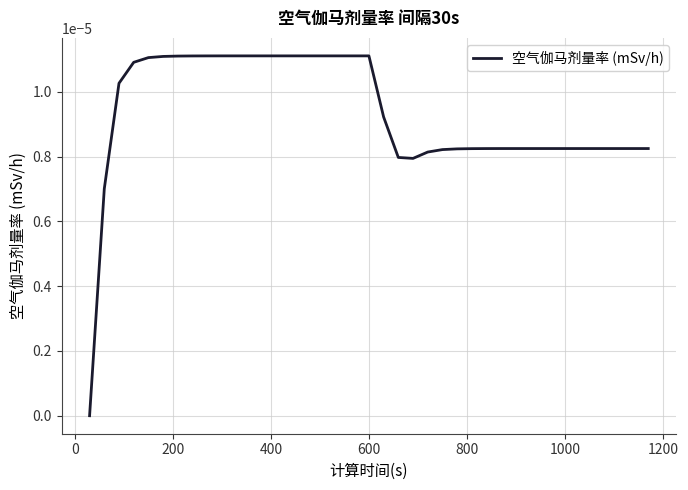

How many lines are shown in the chart?

1